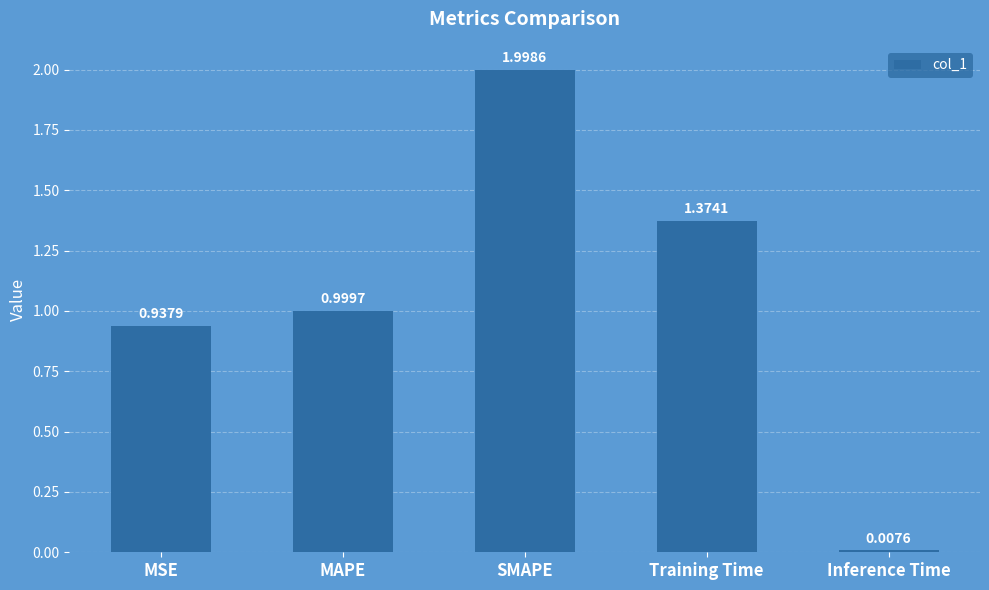

List the labels in order of value, largest first.

SMAPE, Training Time, MAPE, MSE, Inference Time